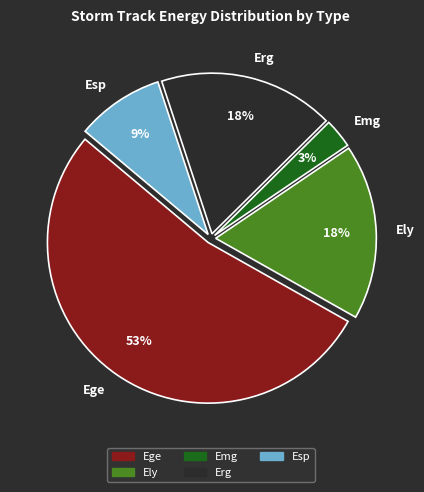

How many segments does this pie chart have?

5